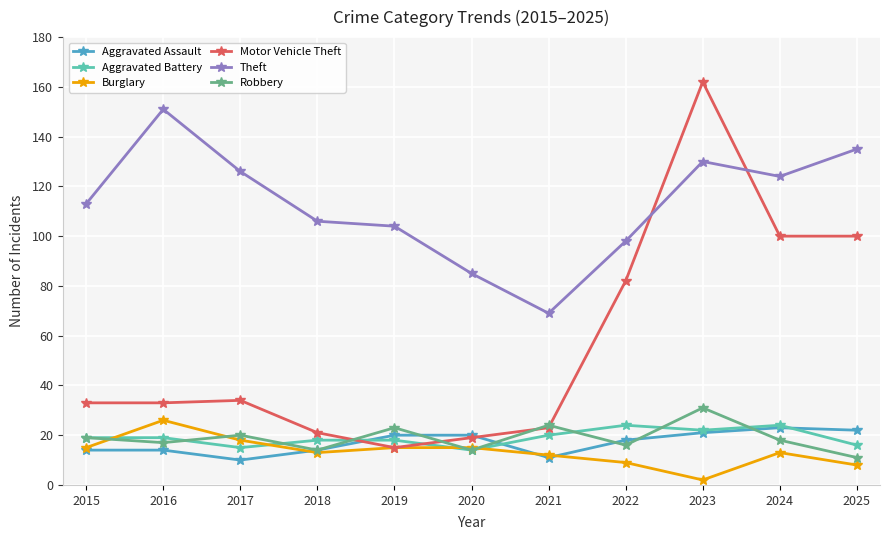

True or false: Aggravated Battery has a value of 24 at 2022.

True